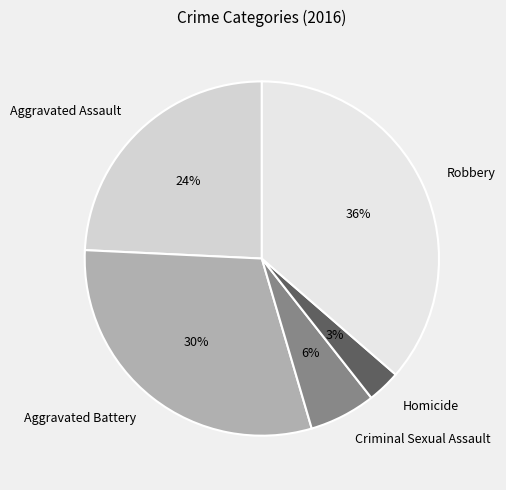

Does any single category account for the majority?

No